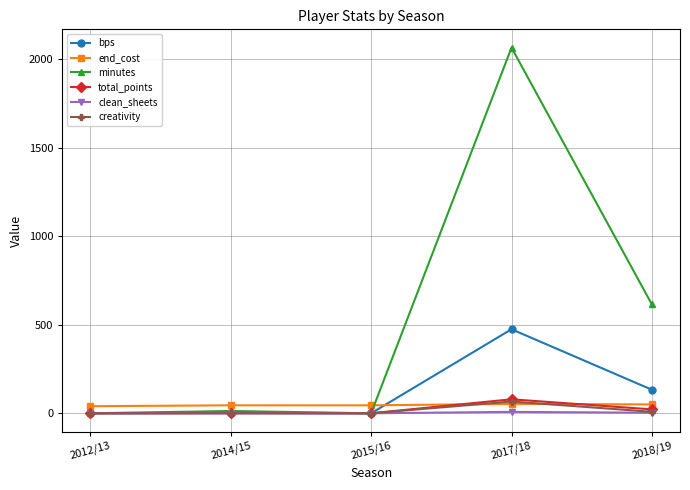

After their last crossing, which series has the higher values: total_points or end_cost?

end_cost